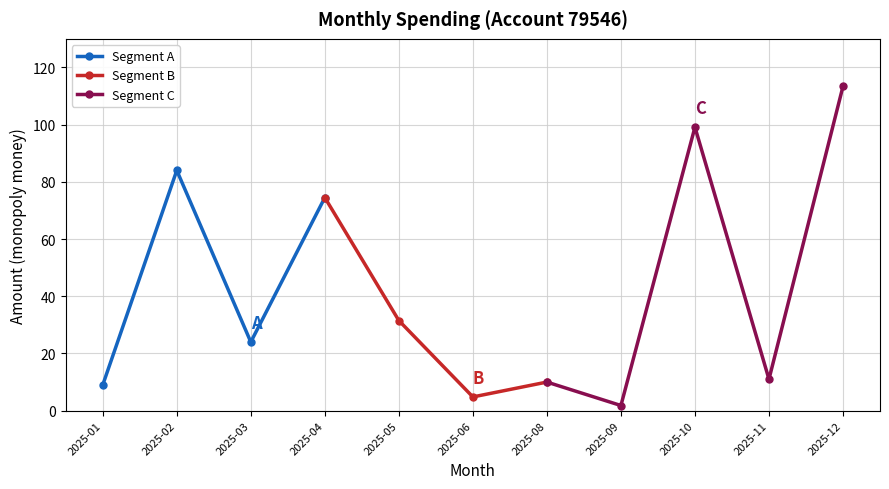

Reading left to right, extract all data points from this chart.

2025-01=9.0	2025-02=84.0	2025-03=24.0	2025-04=74.5	2025-05=31.5	2025-06=4.8	2025-08=10.0	2025-09=1.8	2025-10=99.1	2025-11=11.0	2025-12=113.4